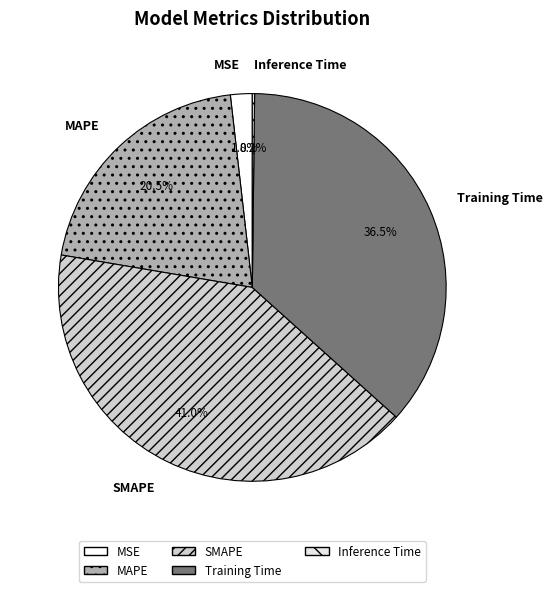

Between Training Time and MAPE, which is larger?

Training Time